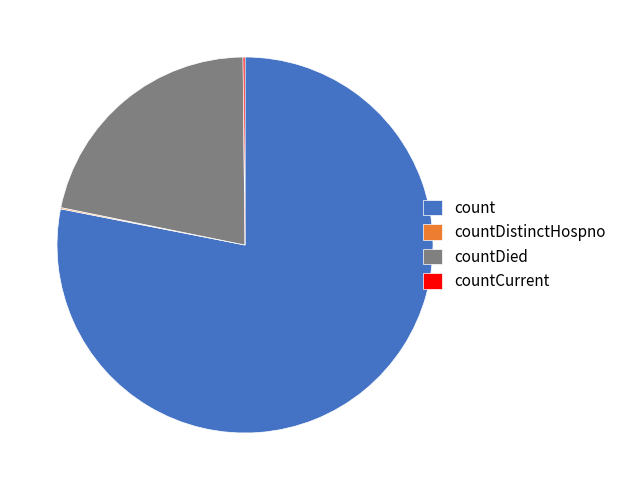

Is there a majority slice in this chart?

Yes